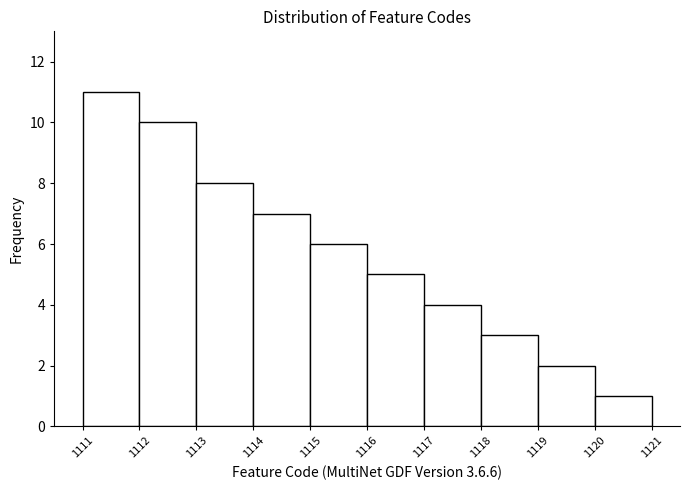

Reading left to right, list every bar in this chart as the range it spans on the x-axis followed by its height. The values are not printed on the chart, so give them approximately, as read against the axis.

1111 to 1112: 11
1112 to 1113: 10
1113 to 1114: 8
1114 to 1115: 7
1115 to 1116: 6
1116 to 1117: 5
1117 to 1118: 4
1118 to 1119: 3
1119 to 1120: 2
1120 to 1121: 1